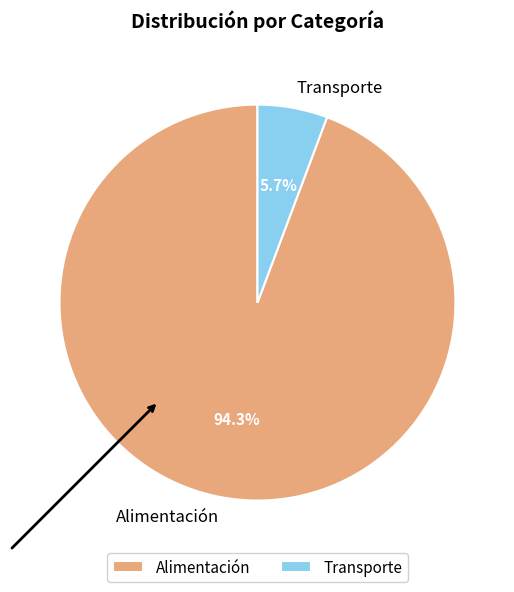

Is Transporte the majority of the pie?

No